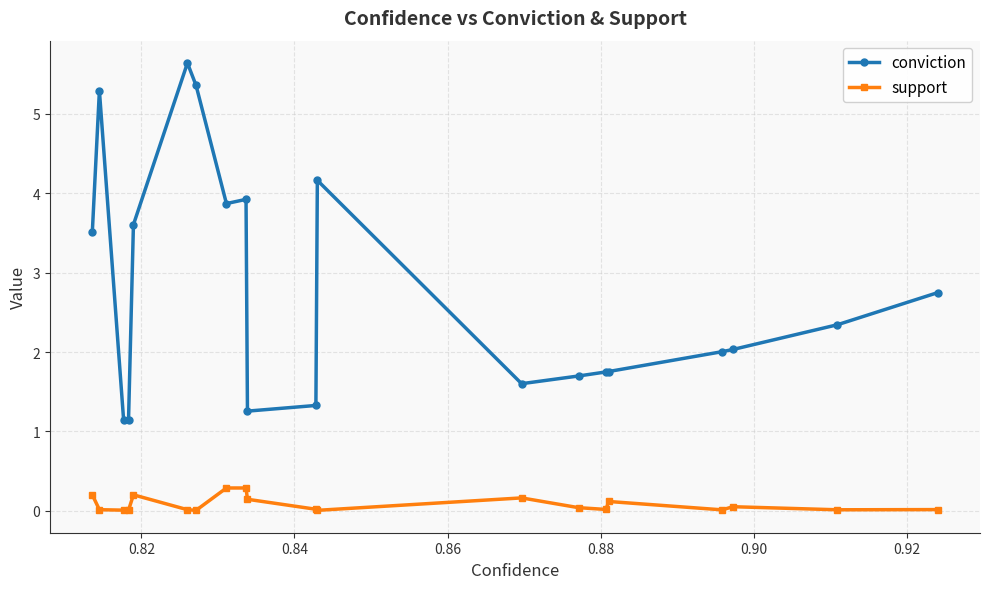

What is the average value of the conviction series?

2.8